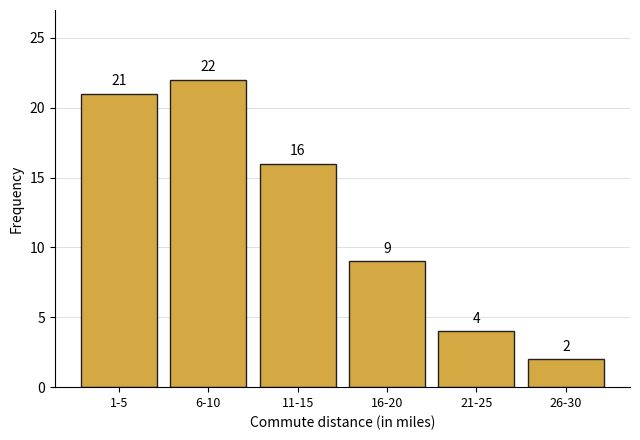

Reading right to left, transcribe all the data shown in this chart.

2	4	9	16	22	21